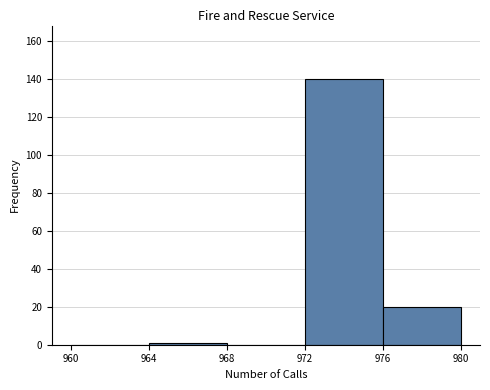

Reading left to right, list every bar in this chart as the range it spans on the x-axis followed by its height. The values are not printed on the chart, so give them approximately, as read against the axis.

960 to 964: 0
964 to 968: under 2
968 to 972: 0
972 to 976: 140
976 to 980: 20